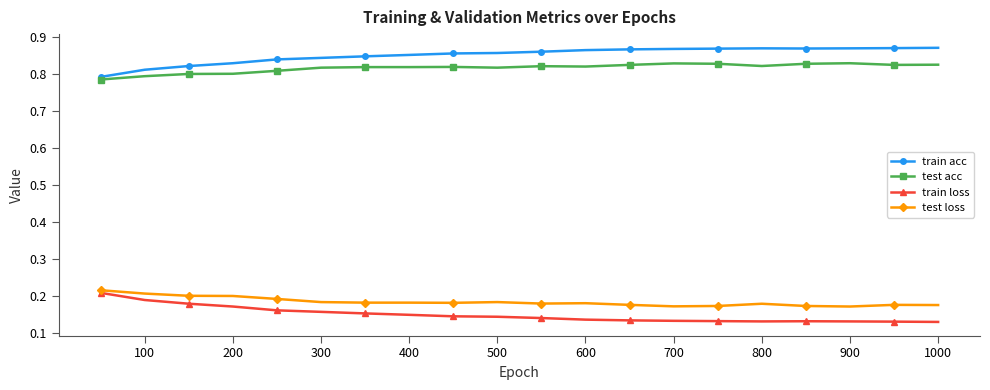

Does the chart display data point markers on the line(s)?

Yes